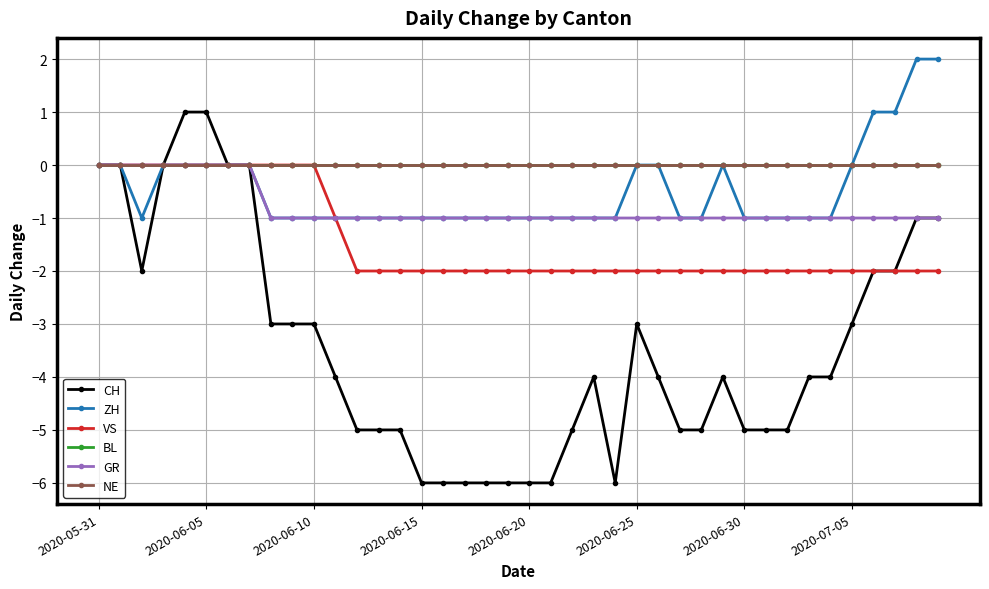

Which series has the largest total across all categories?

BL